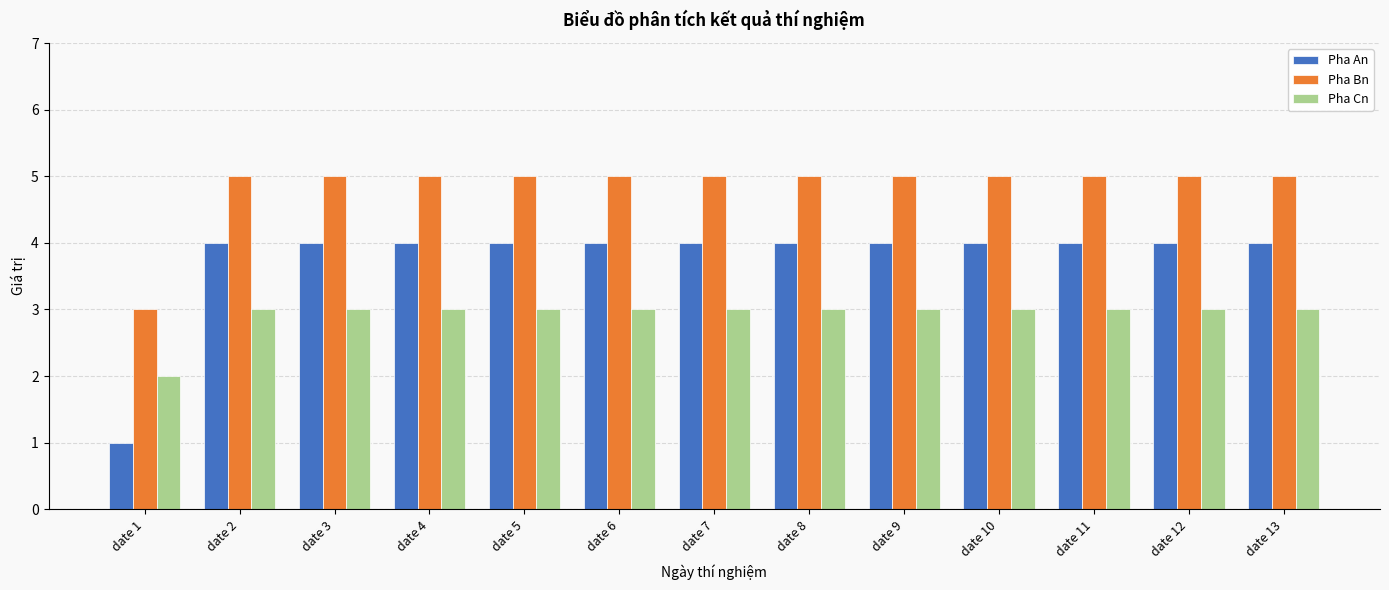

Count the Pha Bn values in the range 5 to 6.

12